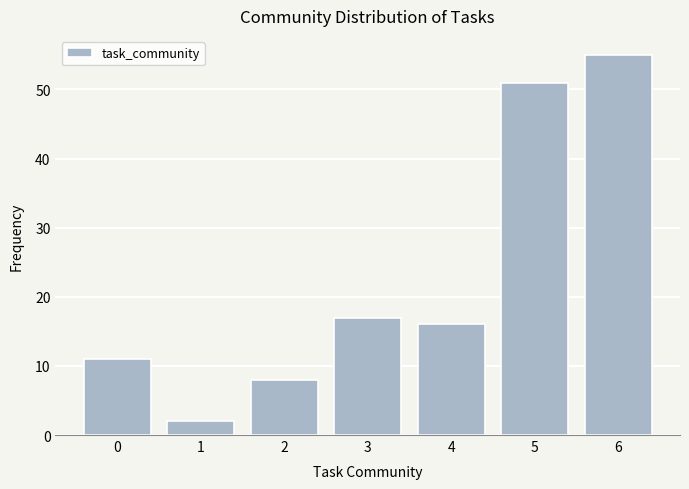

Reading right to left, what are all the values shown in this chart?

55	51	16	17	8	2	11